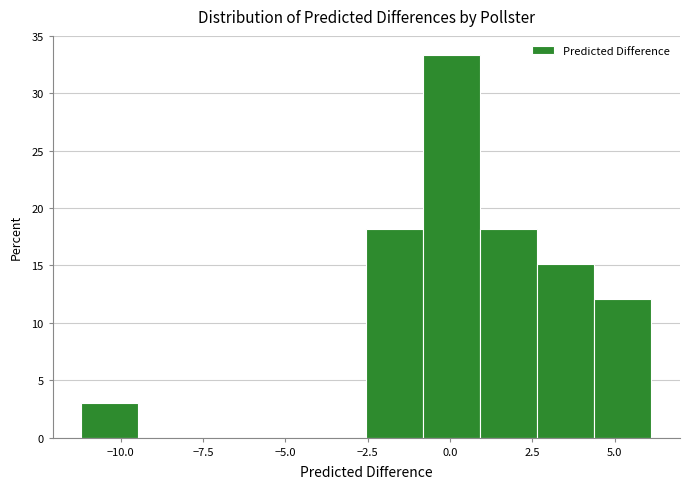

Around what value on the x-axis is the tallest bar? Give the approximate position of its centre, as read against the axis.

0.0